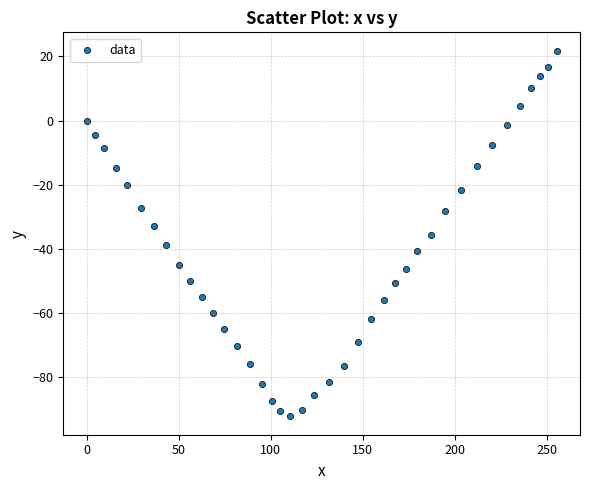

What is the range of Y values (max minus min)?

114.0